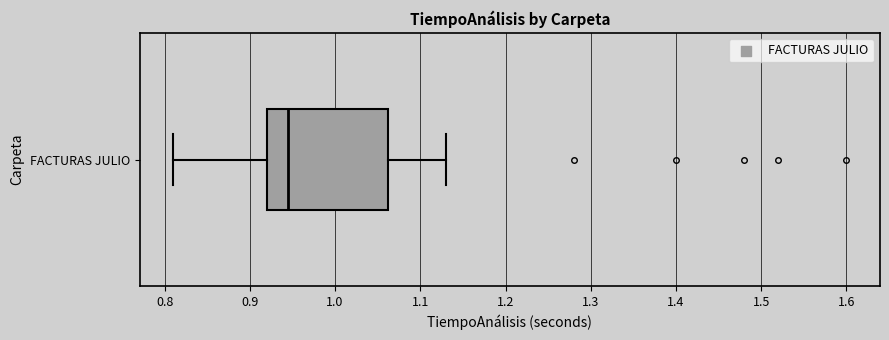

Transcribe this box plot: give where the median line is, the range the box spans, and where the two whiskers end, as read against the x-axis. The values are not printed on the chart, so give them approximately, as read against the axis.

median 0.95, box 0.92 to 1.06, whiskers 0.81 to 1.13